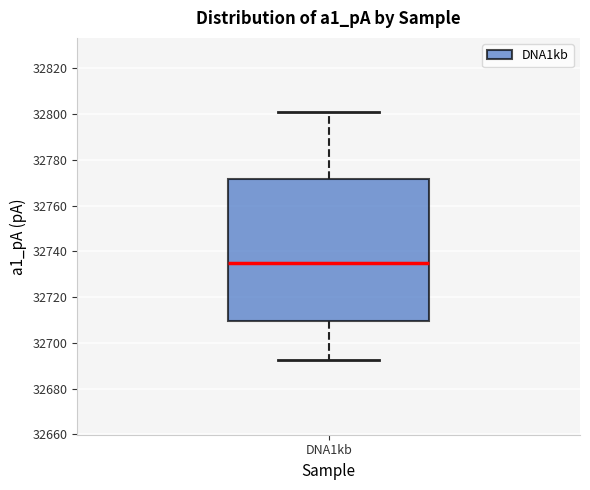

Where is the upper edge of the box for DNA1kb on the y-axis? The values are not printed on the chart, so give them approximately, as read against the axis.

32772